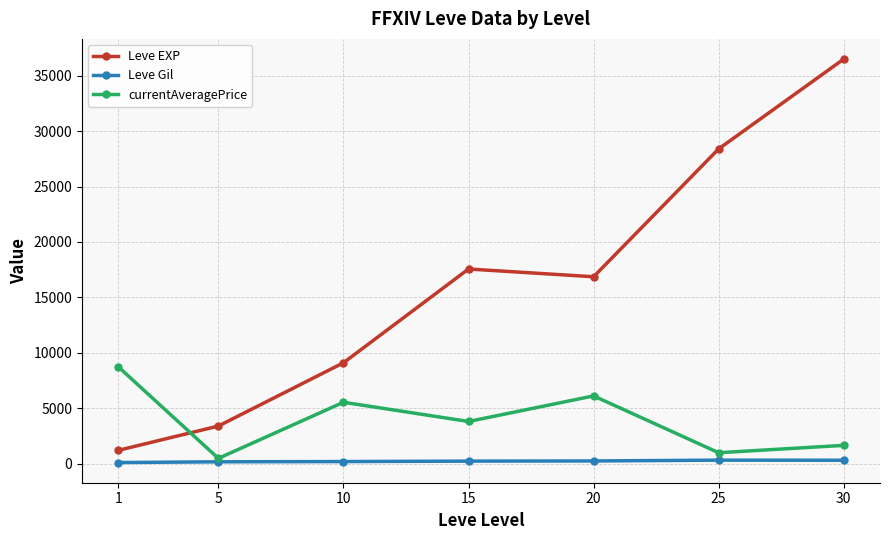

Which series has the largest total across all categories?

Leve EXP